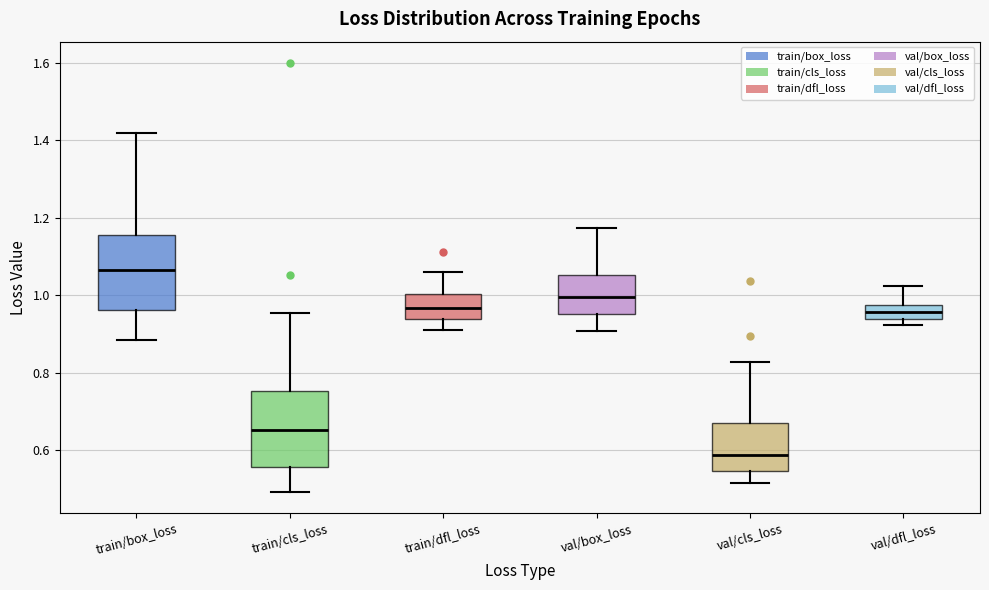

Which box's median line is the highest?

train/box_loss